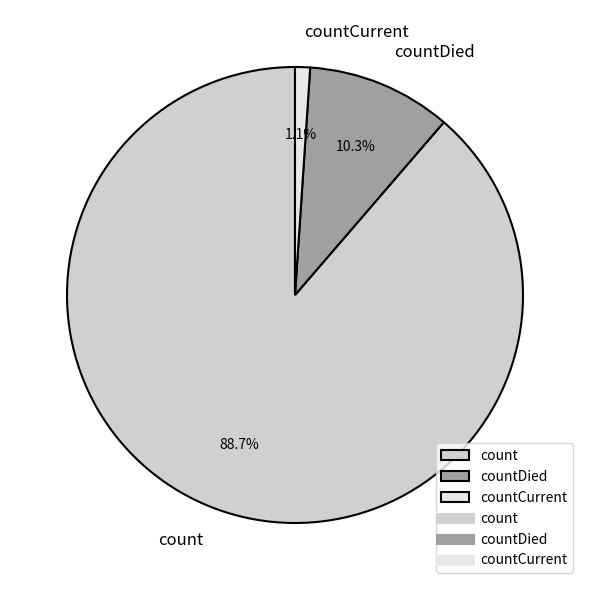

How much of the chart is everything except countDied?

89.7%